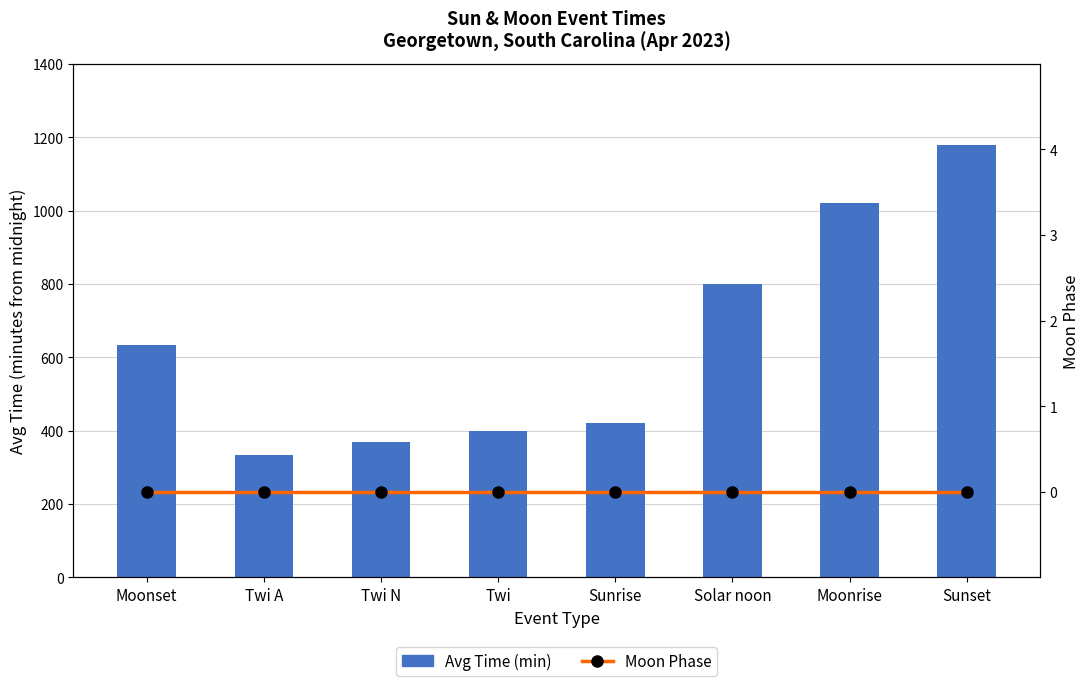

Which label corresponds to the smallest value in the chart?

Moonset